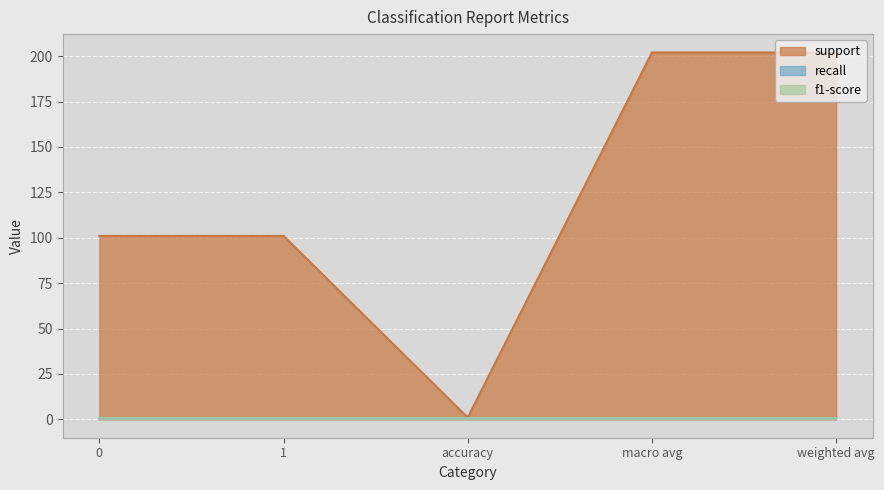

Which series changed the most between accuracy and weighted avg?

support